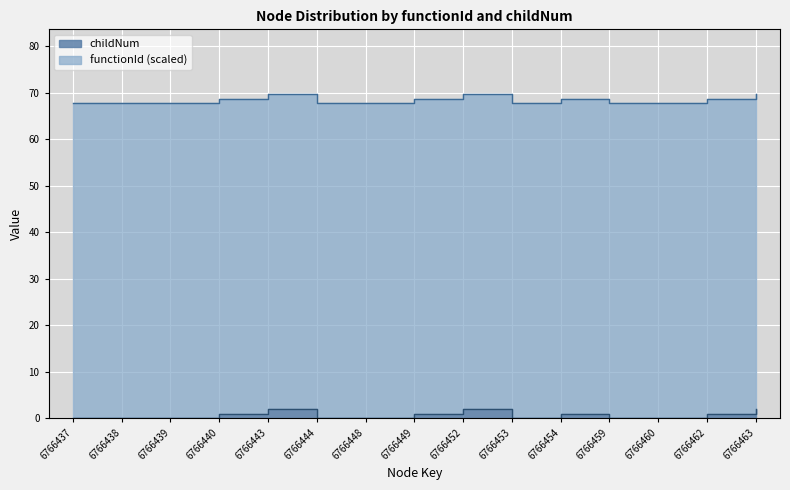

Rank the categories by value from highest to lowest.

6766443, 6766452, 6766463, 6766440, 6766449, 6766454, 6766462, 6766437, 6766438, 6766439, 6766444, 6766448, 6766453, 6766459, 6766460